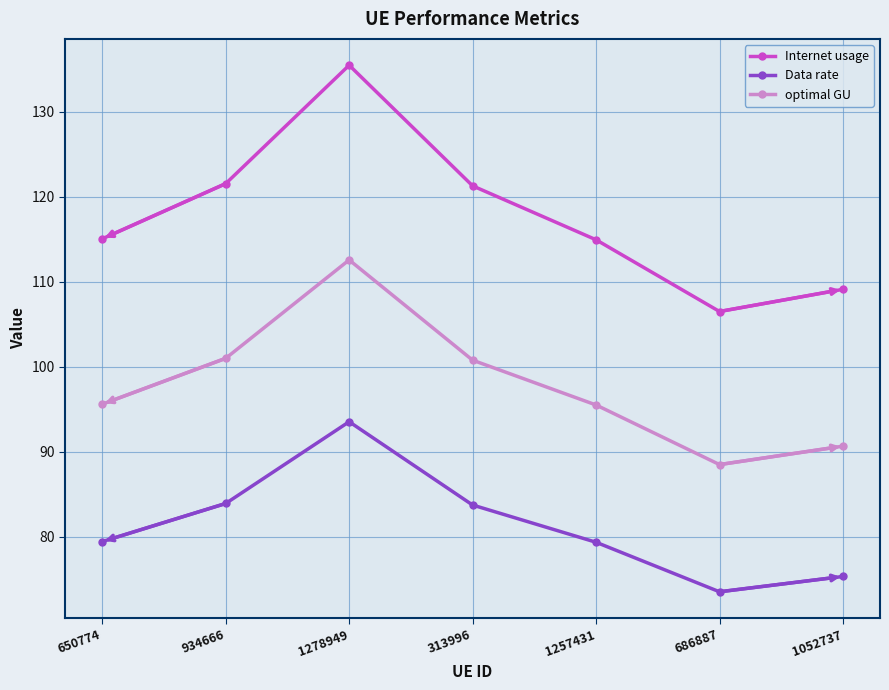

Is it true that Internet usage equals 135.5 at 1278949?

True